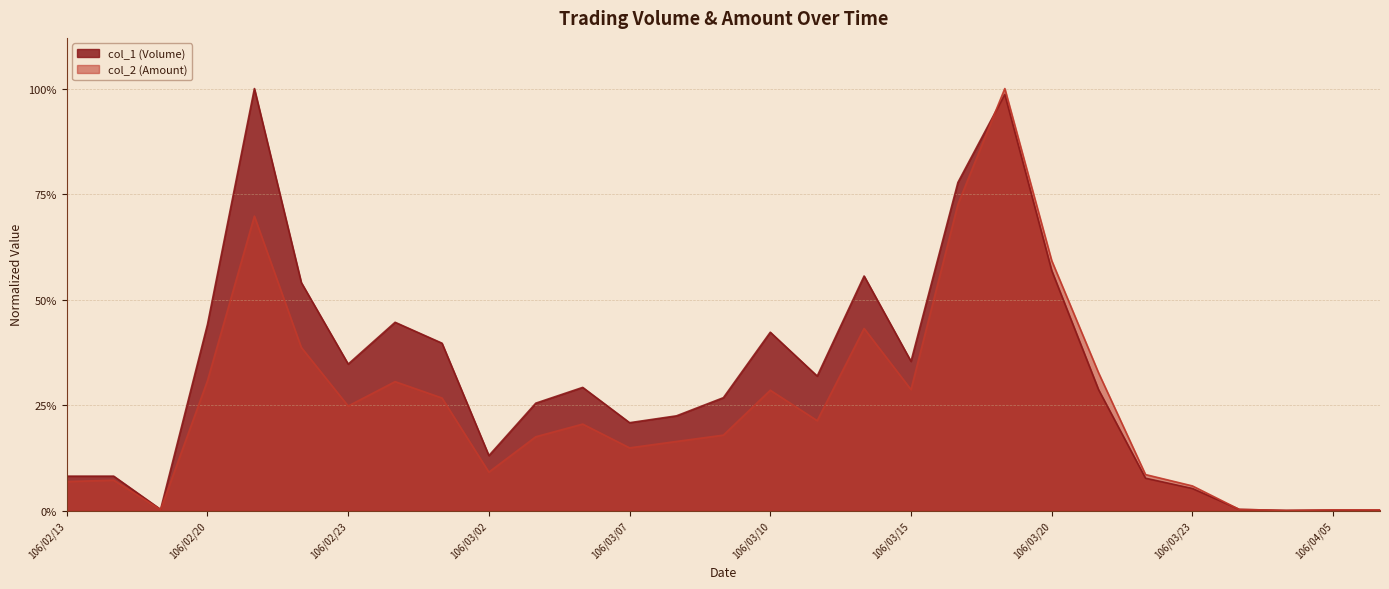

The col_1 (Volume) series shows 0.0 at 106/02/14. True or false?

False